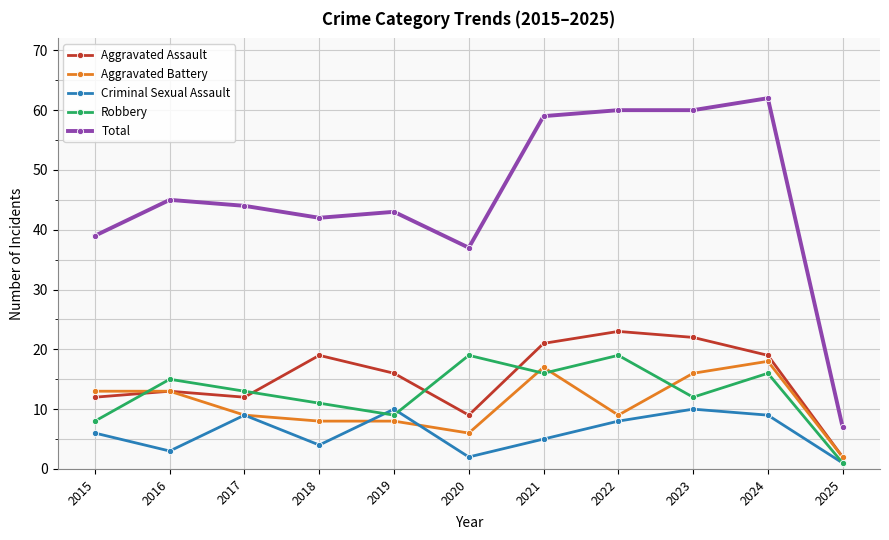

Where is the first local maximum for Total?

2016